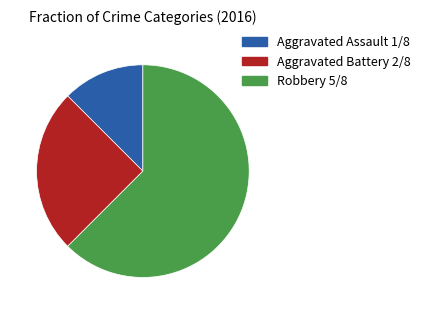

Is the sum of Robbery and Aggravated Battery greater than half?

Yes